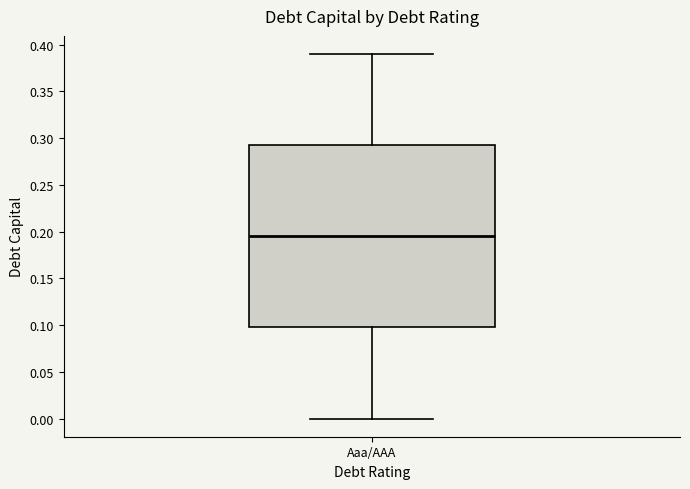

Read this box plot against the y-axis: the position of the median line, the range covered by the box, and the ends of both whiskers. The values are not printed on the chart, so give them approximately, as read against the axis.

median 0.195, box 0.100 to 0.295, whiskers 0.000 to 0.390